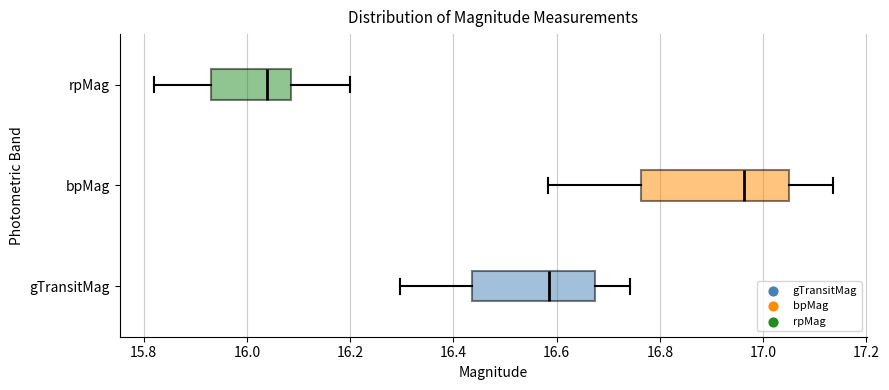

Reading bottom to top, transcribe this box plot: for each box, give where its median line is, the range the box spans, and where its two whiskers end, as read against the x-axis. The values are not printed on the chart, so give them approximately, as read against the axis.

gTransitMag: median 16.58, box 16.44 to 16.68, whiskers 16.30 to 16.74
bpMag: median 16.96, box 16.76 to 17.04, whiskers 16.58 to 17.14
rpMag: median 16.04, box 15.92 to 16.08, whiskers 15.82 to 16.20